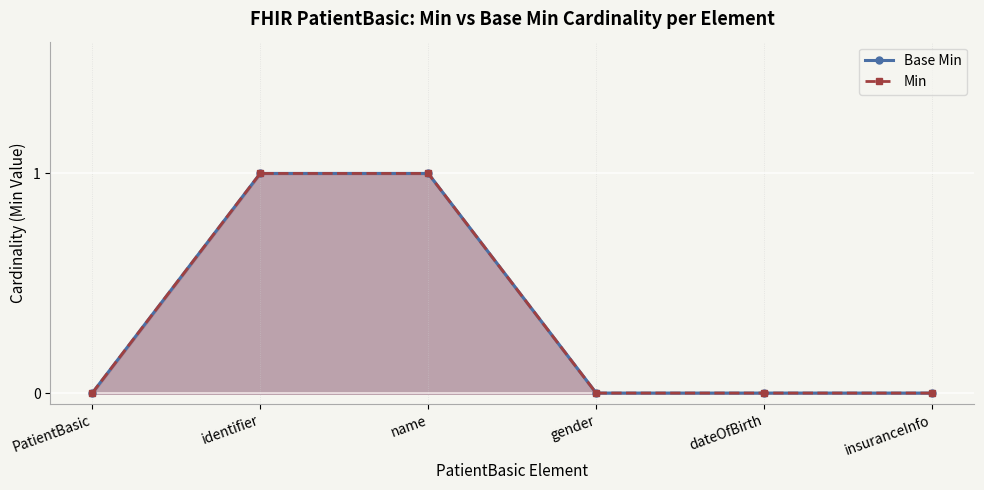

What is the label of the 2nd point from the right?

dateOfBirth